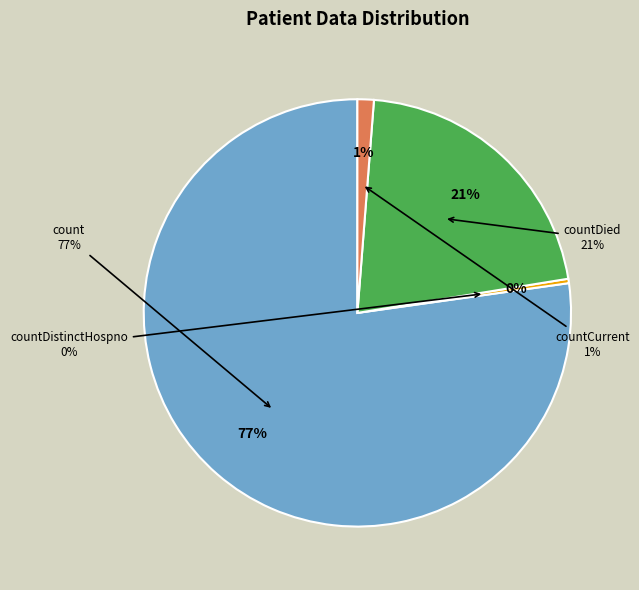

Rank the categories by value from highest to lowest.

count, countDied, countCurrent, countDistinctHospno